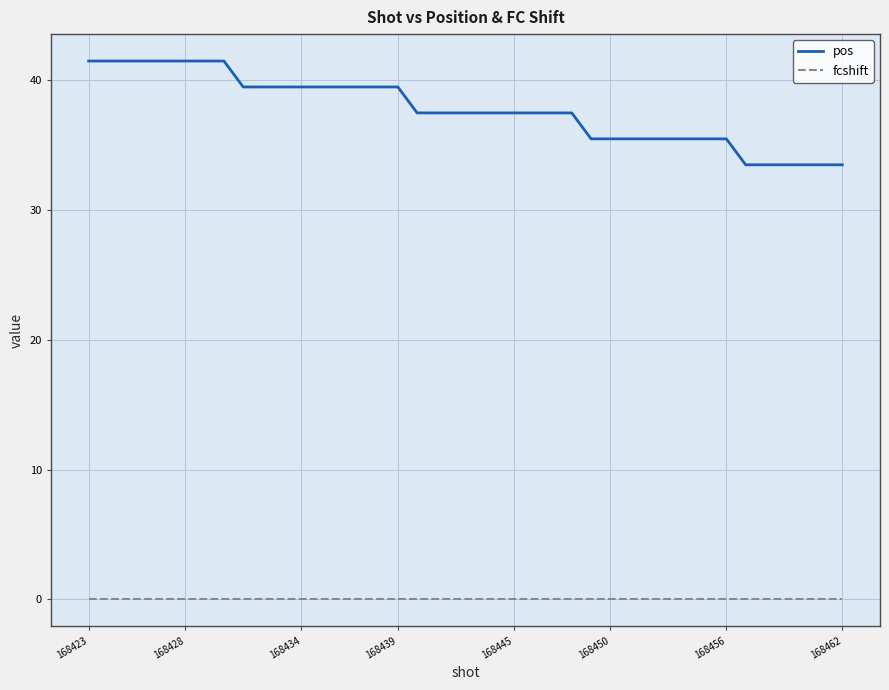

Reading right to left, transcribe all the data shown in this chart.

pos: 33.5	33.5	33.5	33.5	33.5	33.5	35.5	35.5	35.5	35.5	35.5	35.5	35.5	35.5	37.5	37.5	37.5	37.5	37.5	37.5	37.5	37.5	37.5	39.5	39.5	39.5	39.5	39.5	39.5	39.5	39.5	39.5	41.5	41.5	41.5	41.5	41.5	41.5	41.5	41.5
fcshift: 0.0	0.0	0.0	0.0	0.0	0.0	0.0	0.0	0.0	0.0	0.0	0.0	0.0	0.0	0.0	0.0	0.0	0.0	0.0	0.0	0.0	0.0	0.0	0.0	0.0	0.0	0.0	0.0	0.0	0.0	0.0	0.0	0.0	0.0	0.0	0.0	0.0	0.0	0.0	0.0